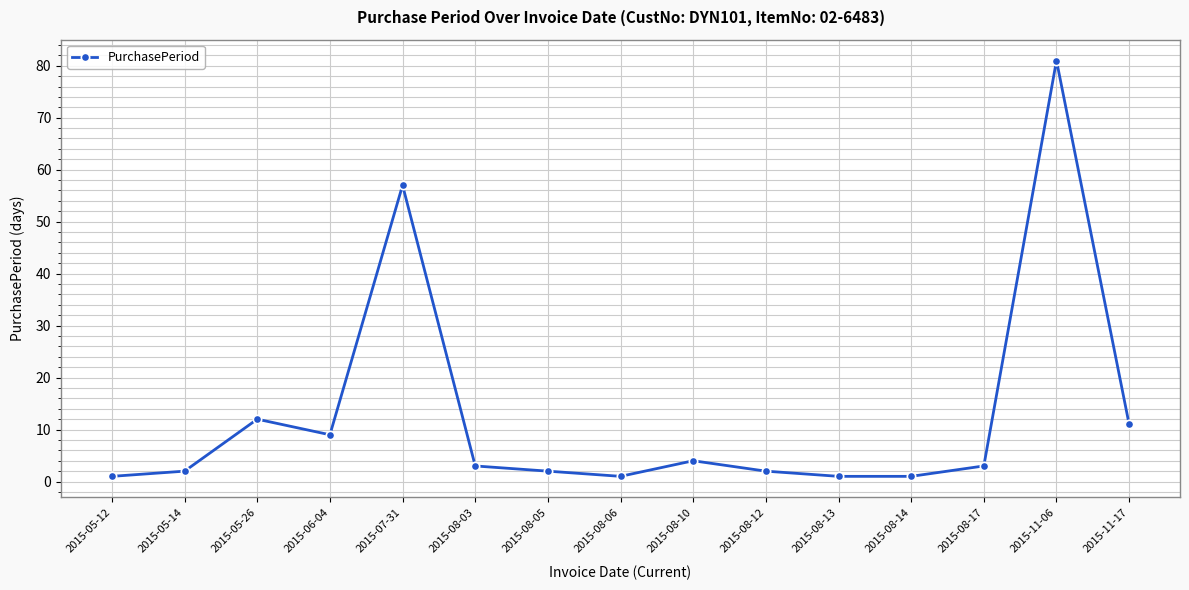

Does the chart display data point markers on the line(s)?

Yes